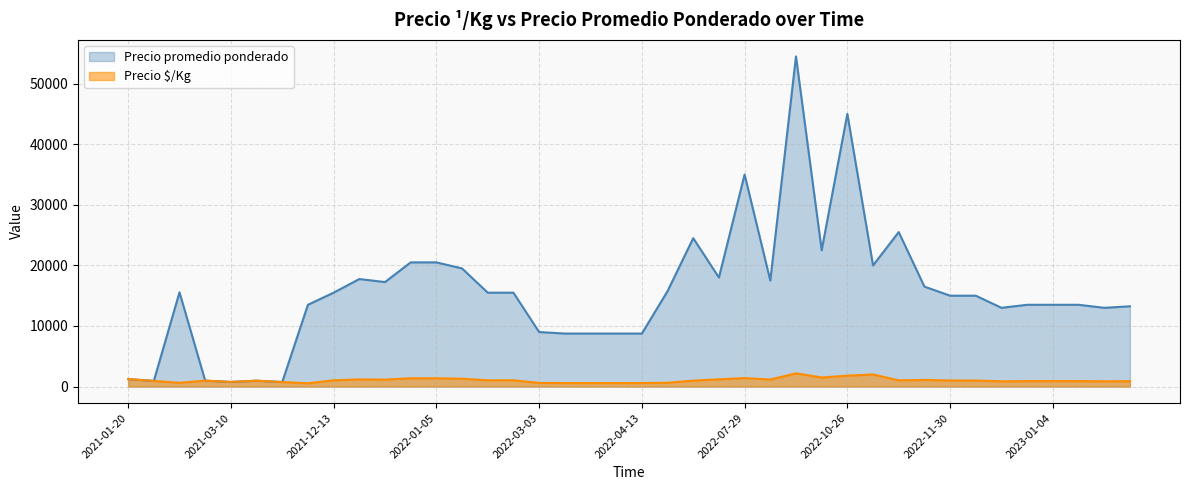

Rank the series by their maximum value, from lowest to highest.

Precio $/Kg, Precio promedio ponderado